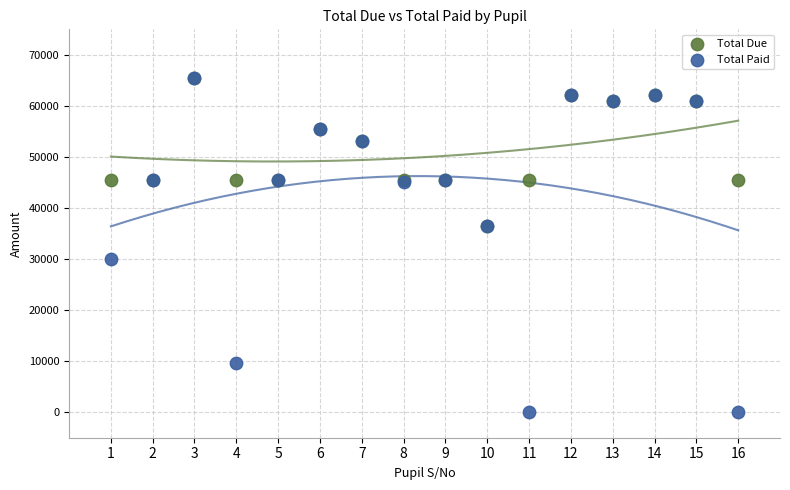

In the Total Paid series, what Y value is closest to 32775?

30000